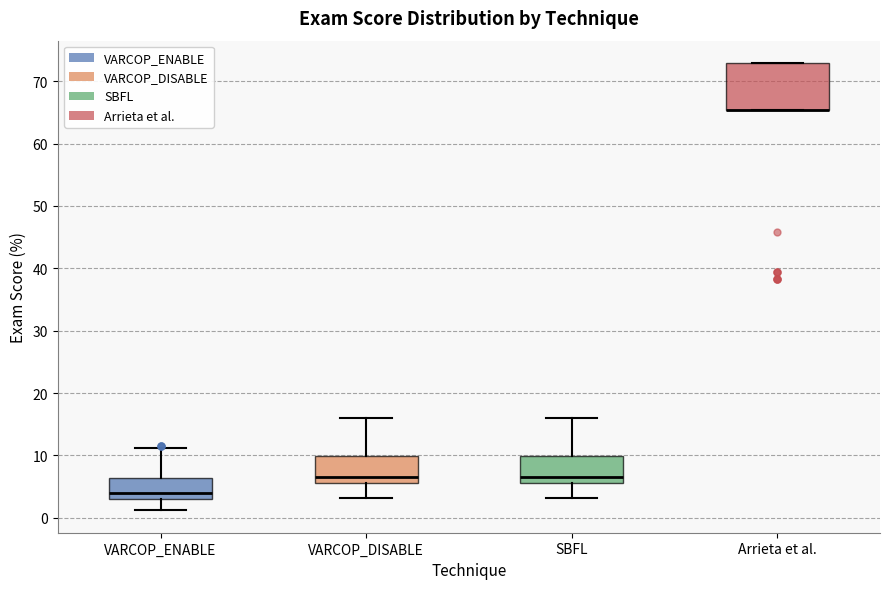

Reading left to right, read every box against the y-axis: the position of its median line, the range the box covers, and the ends of its whiskers. The values are not printed on the chart, so give them approximately, as read against the axis.

VARCOP_ENABLE: median 4, box 3 to 6, whiskers 1 to 11
VARCOP_DISABLE: median 7, box 6 to 10, whiskers 3 to 16
SBFL: median 7, box 6 to 10, whiskers 3 to 16
Arrieta et al.: median 65 (drawn on the box's lower edge), box 65 to 73, whiskers 65 to 73